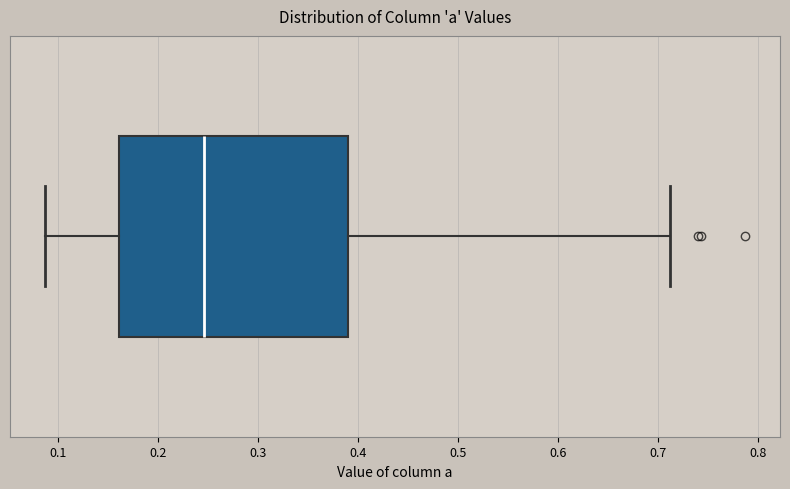

Where is the left edge of the box on the x-axis? The values are not printed on the chart, so give them approximately, as read against the axis.

0.16